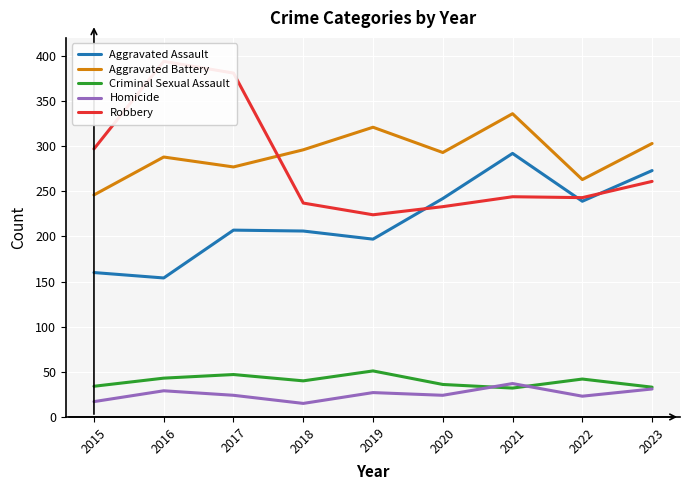

What is the difference between the second highest and minimum values in the Aggravated Assault series?

119